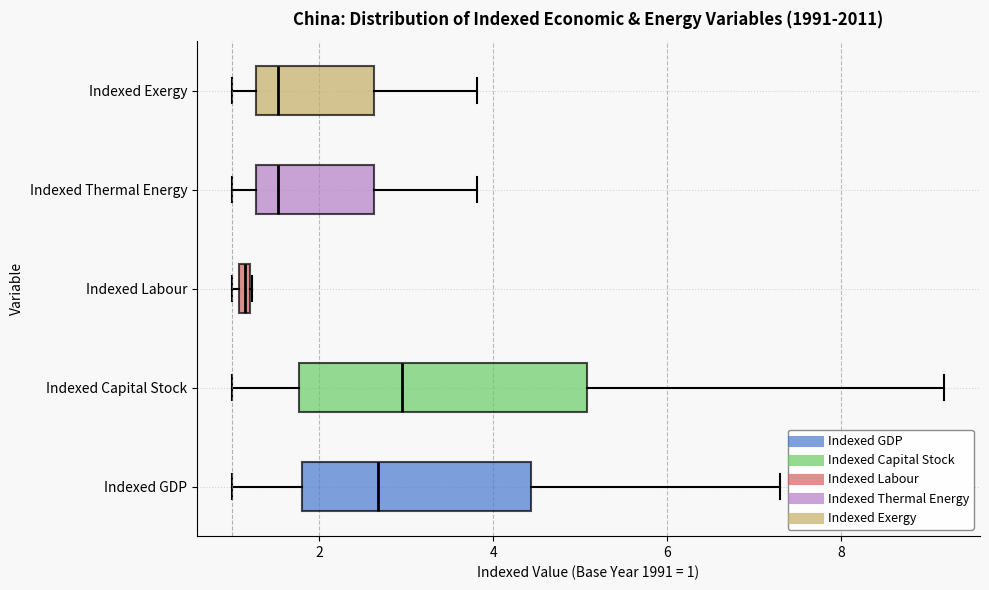

Where is the right edge of the box for Indexed Thermal Energy on the x-axis? The values are not printed on the chart, so give them approximately, as read against the axis.

2.6